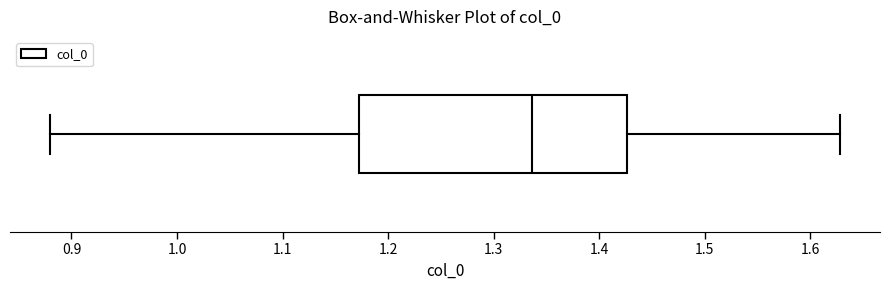

Read this box plot against the x-axis: the position of the median line, the range covered by the box, and the ends of both whiskers. The values are not printed on the chart, so give them approximately, as read against the axis.

median 1.34, box 1.17 to 1.43, whiskers 0.88 to 1.63